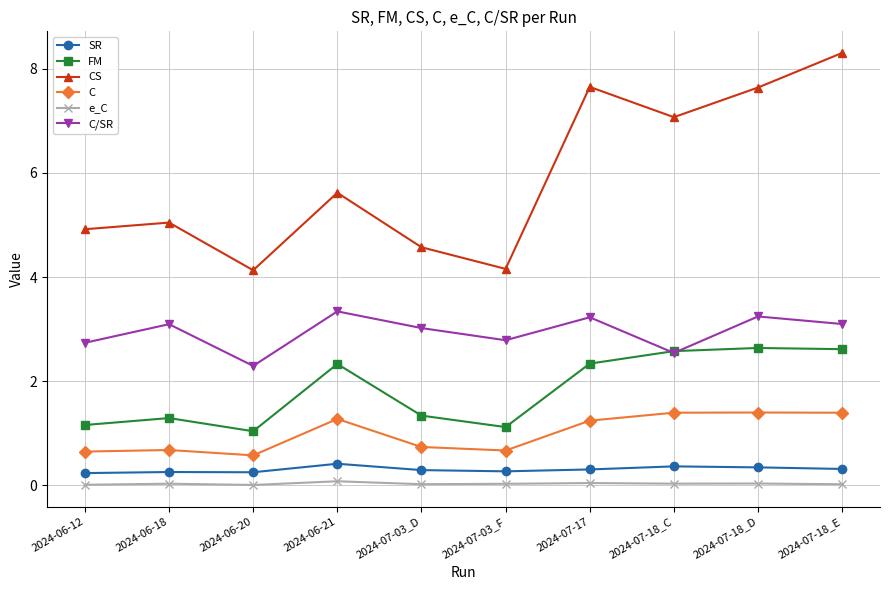

List the series in order of their peak value, highest first.

CS, C/SR, FM, C, SR, e_C